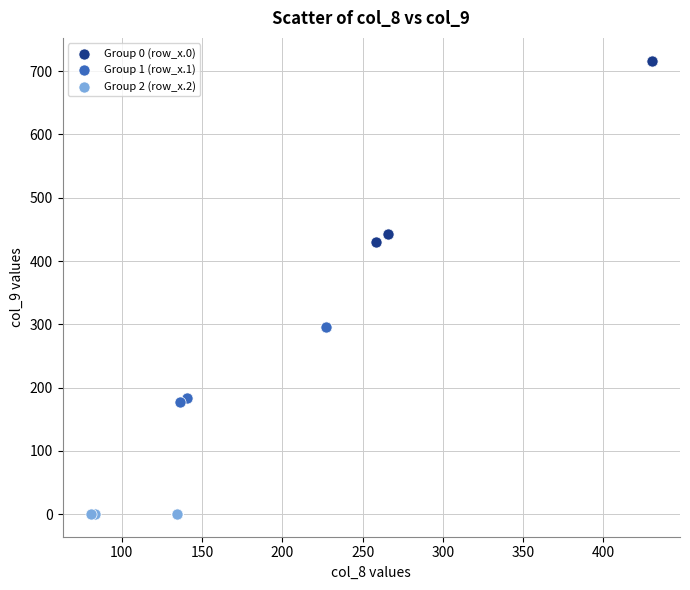

Which series contains the highest Y value?

Group 0 (row_x.0)